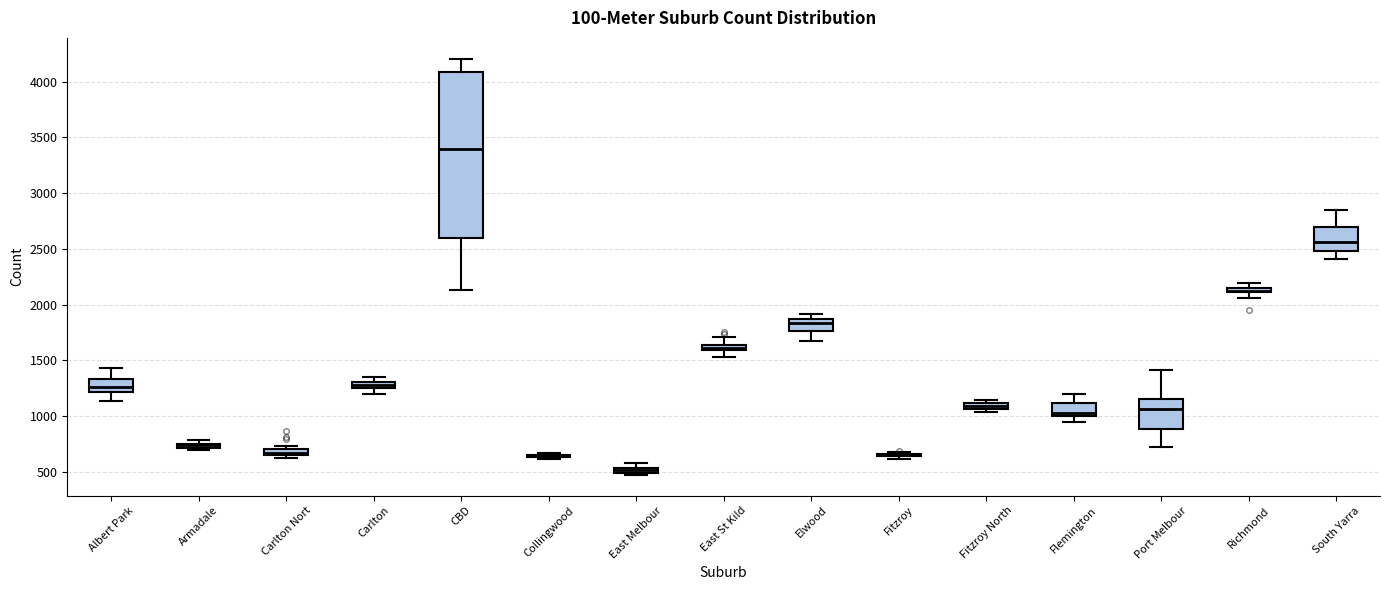

Which box is the tallest, from its lower edge to its upper edge?

CBD